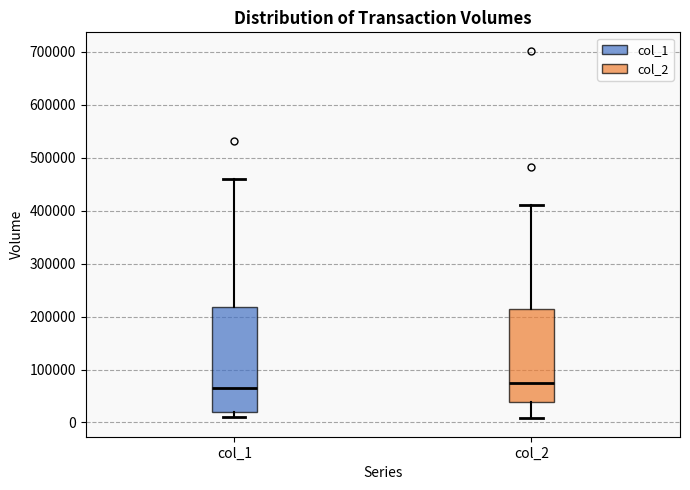

Reading left to right, read every box against the y-axis: the position of its median line, the range the box covers, and the ends of its whiskers. The values are not printed on the chart, so give them approximately, as read against the axis.

col_1: median 70000, box 20000 to 220000, whiskers 10000 to 460000
col_2: median 80000, box 40000 to 210000, whiskers 10000 to 410000